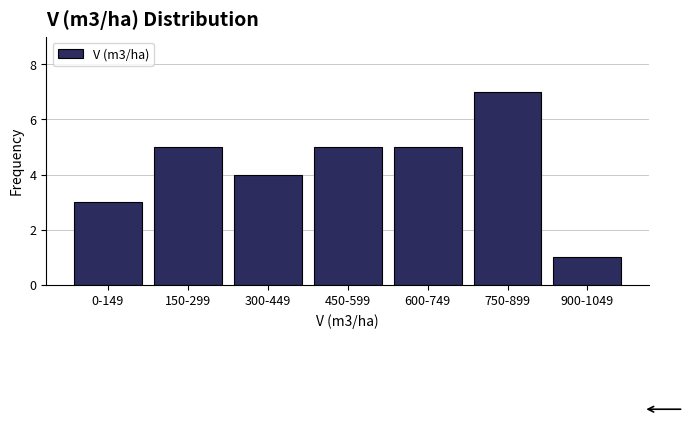

Reading left to right, extract all data points from this chart.

3	5	4	5	5	7	1